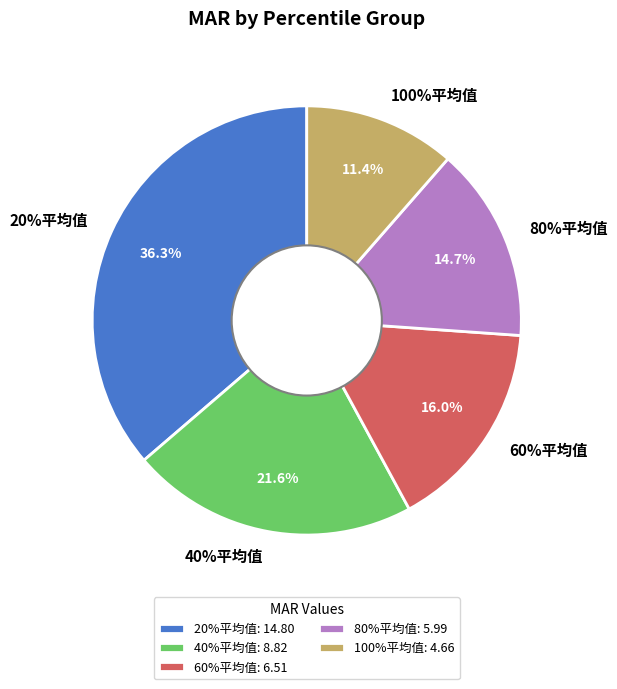

To the nearest percent, what portion does 100%平均值 represent?

11%